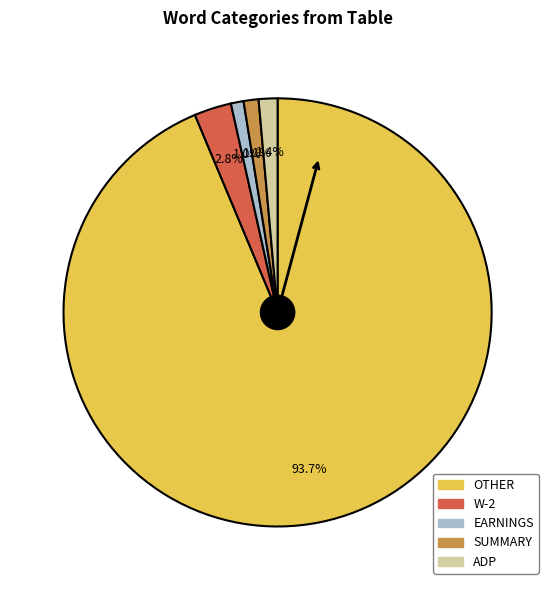

How many segments does this pie chart have?

5